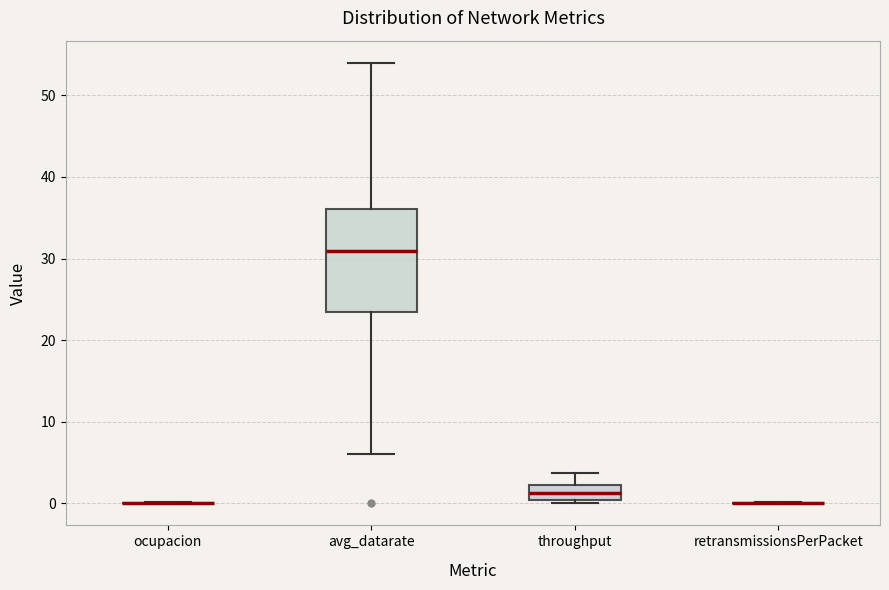

Comparing the boxes themselves (not the whiskers), which one is the tallest?

avg_datarate